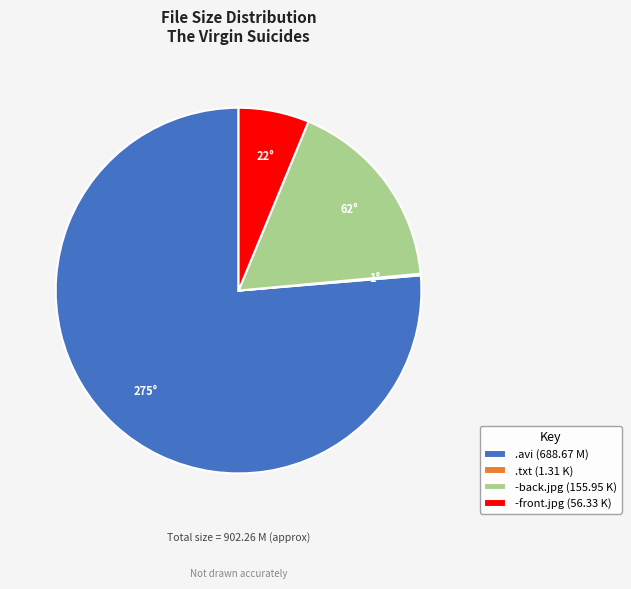

Do .avi (688.67 M) and -back.jpg (155.95 K) together represent more than half of the pie?

Yes